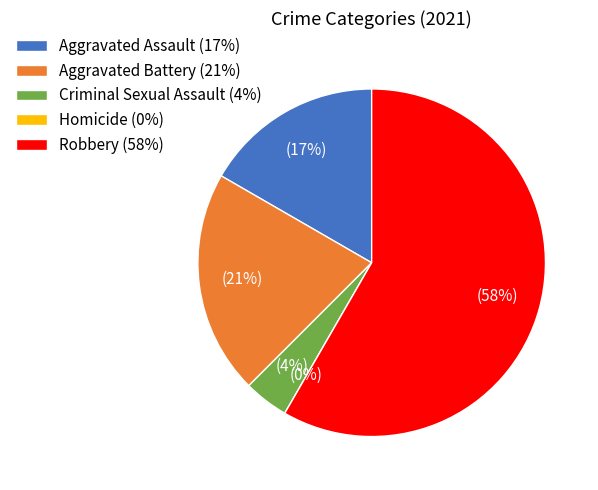

What percentage is NOT represented by Robbery?

41.7%